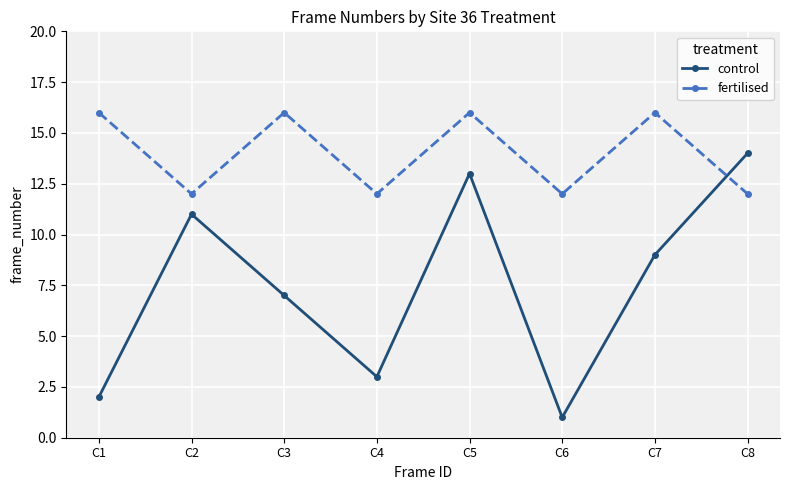

In control, how many points are lower than both neighbors (excluding endpoints)?

2